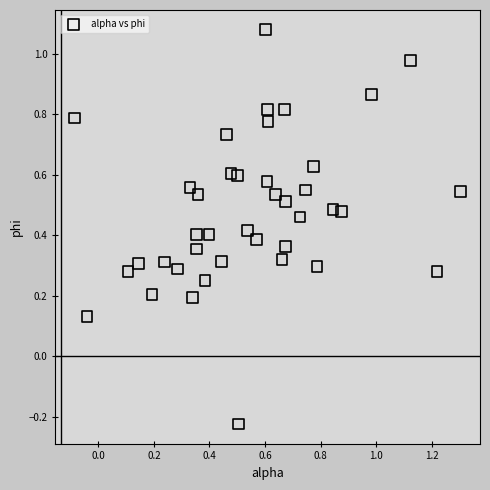

What is the range of Y values (max minus min)?

1.3